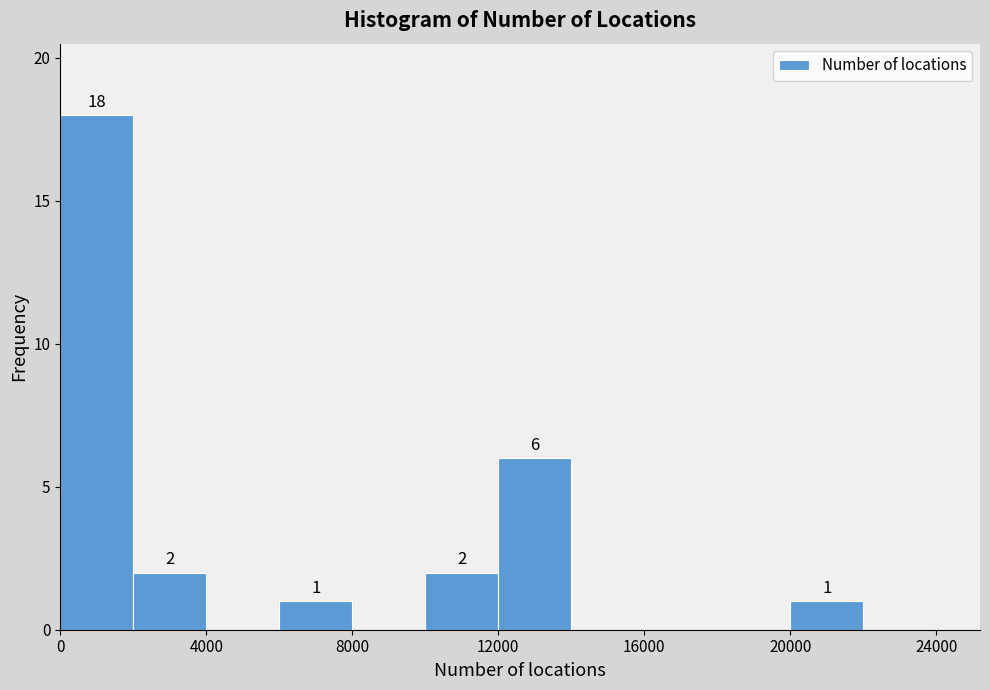

Which range on the x-axis has the tallest bar?

0 to 2000